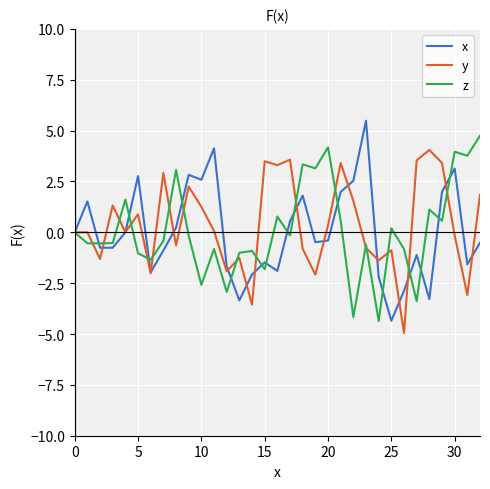

What is the minimum value shown in the chart?

-4.9